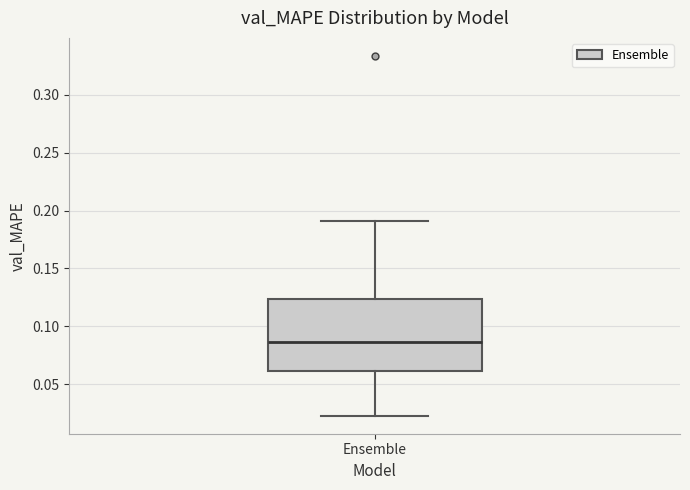

Read this box plot against the y-axis: the position of the median line, the range covered by the box, and the ends of both whiskers. The values are not printed on the chart, so give them approximately, as read against the axis.

median 0.085, box 0.060 to 0.125, whiskers 0.025 to 0.190